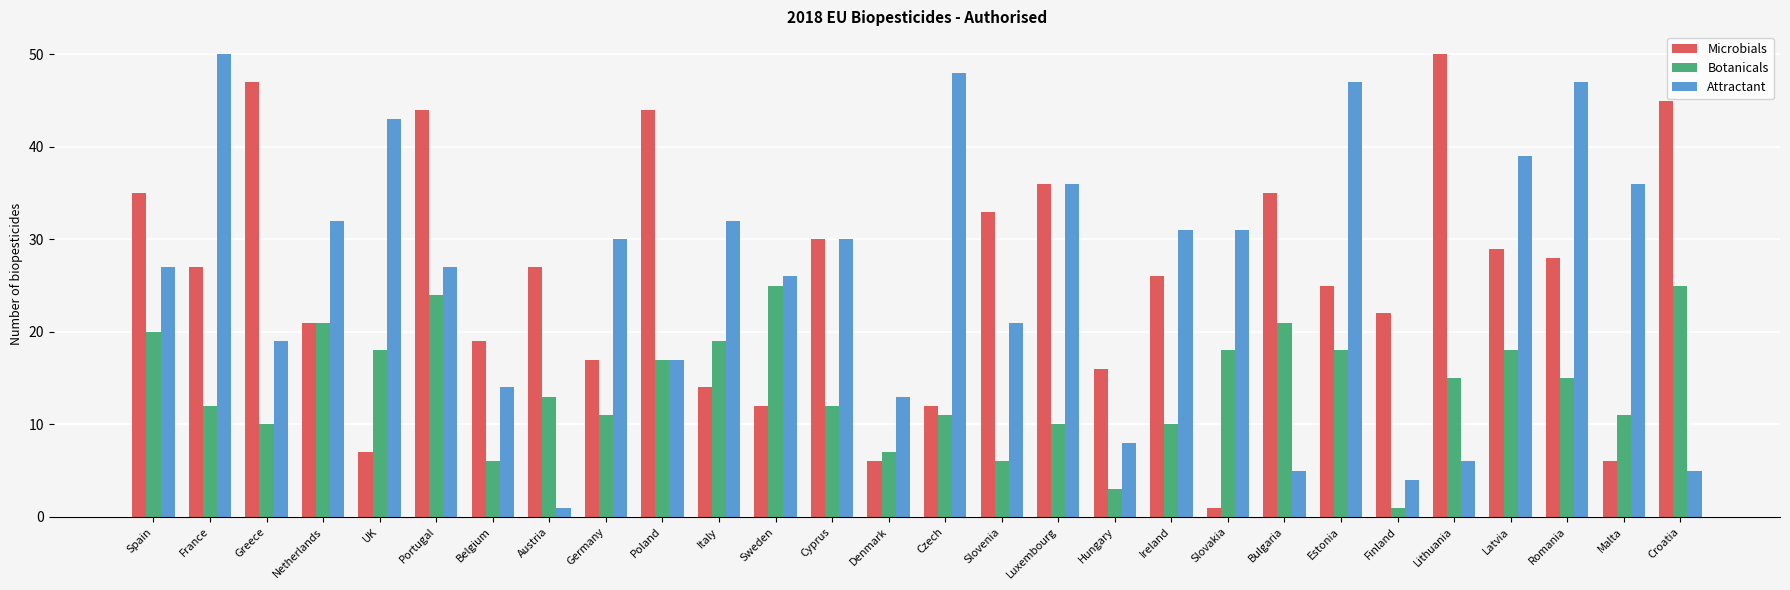

The value of Microbials at Latvia is 29. True or false?

True